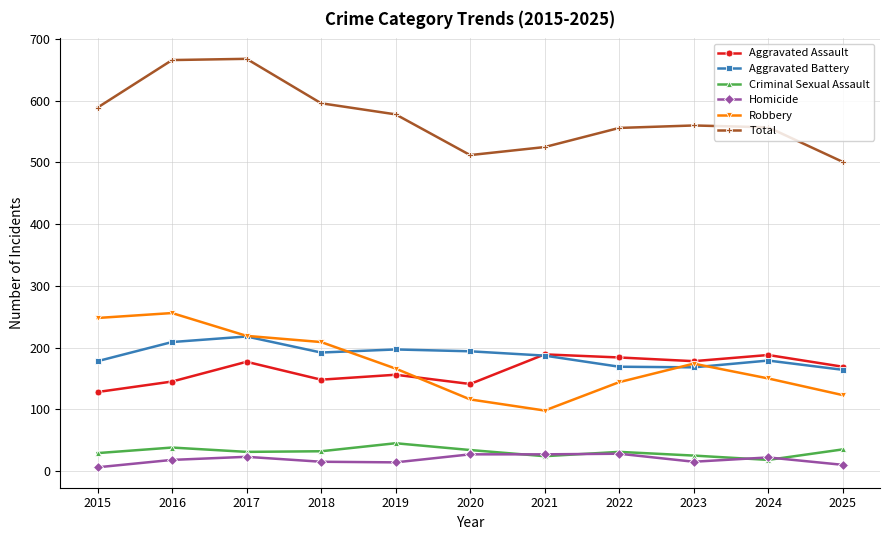

Read the Homicide value at 2019.

14